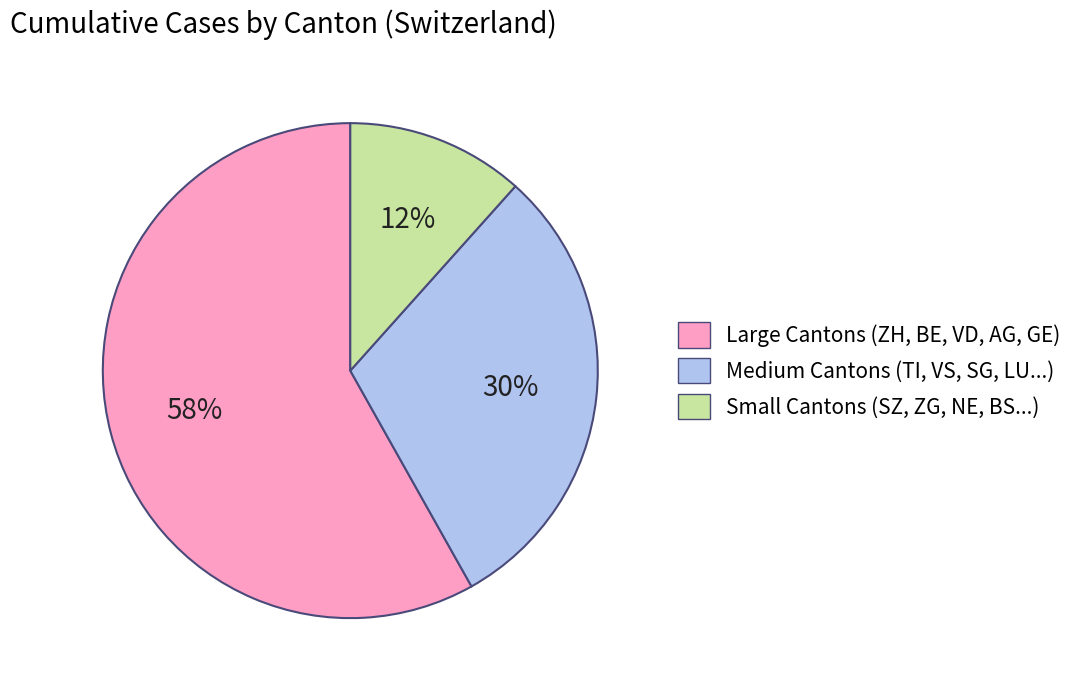

Is there a majority slice in this chart?

Yes